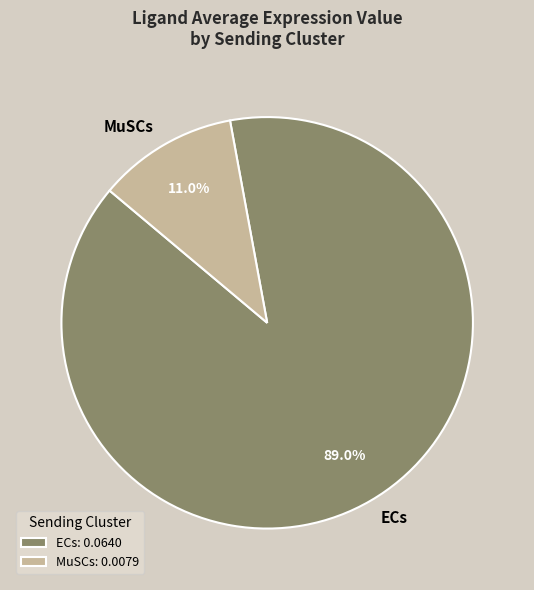

What percentage is NOT represented by MuSCs?

89.0%